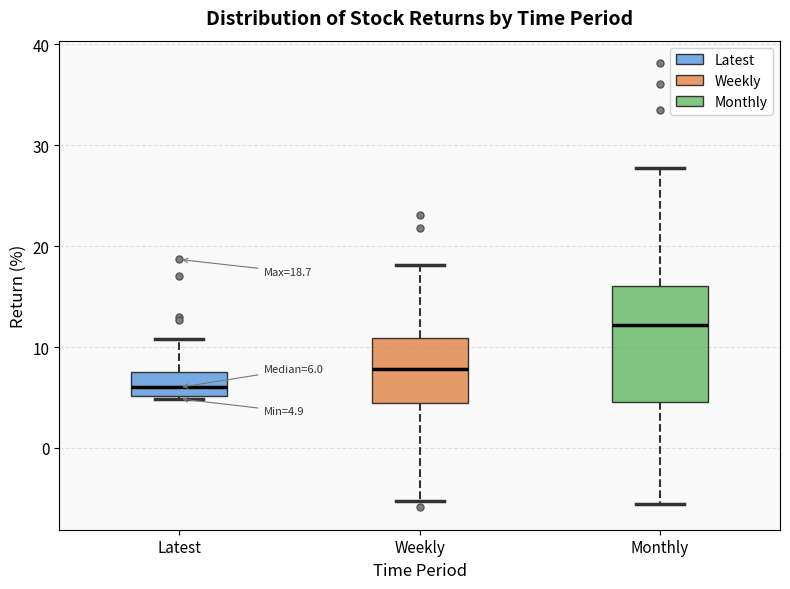

Which box has the highest median line?

Monthly